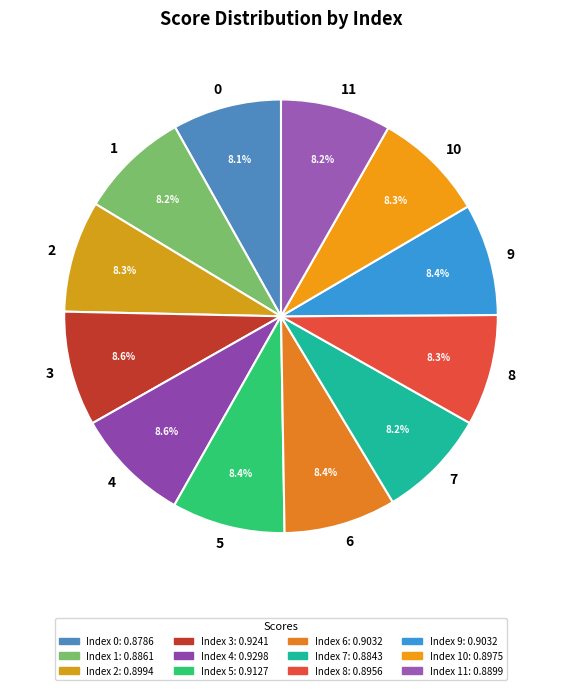

How many segments does this pie chart have?

12